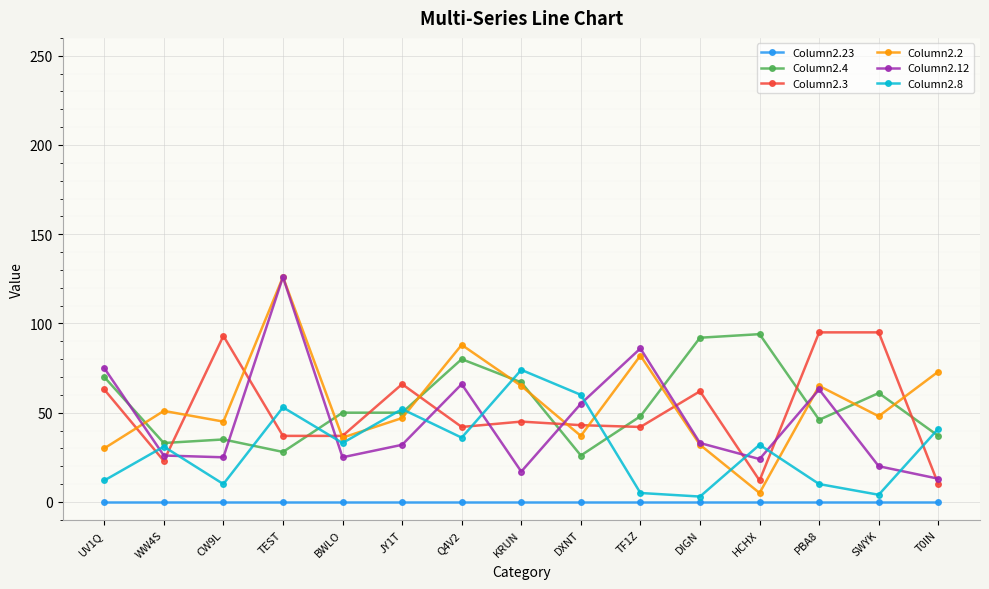

Is it true that Column2.3 equals 20 at BWLO?

False